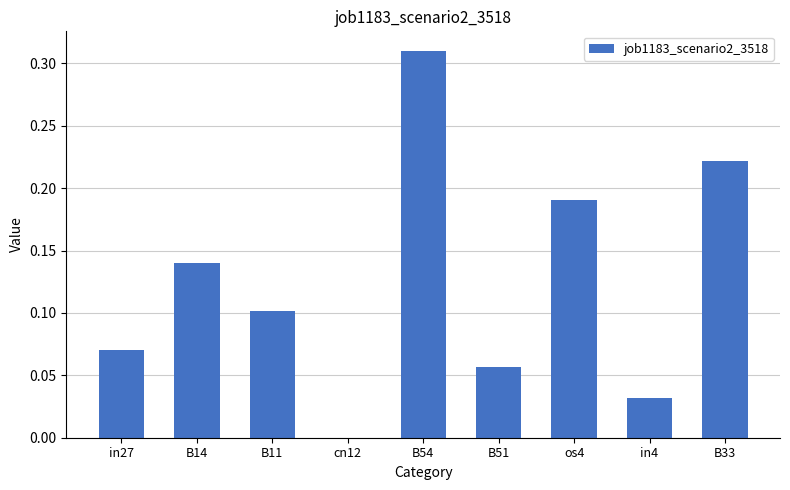

Which category has the highest value across all series?

B54